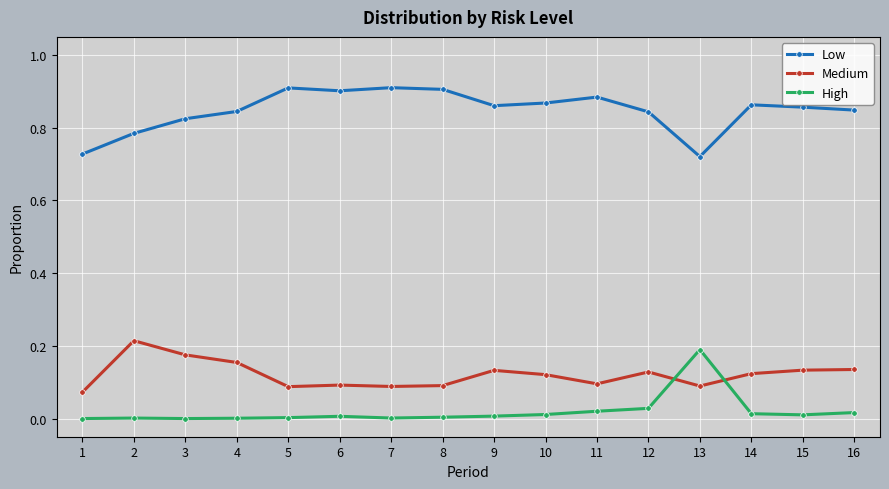

Which series has the largest total across all categories?

Low